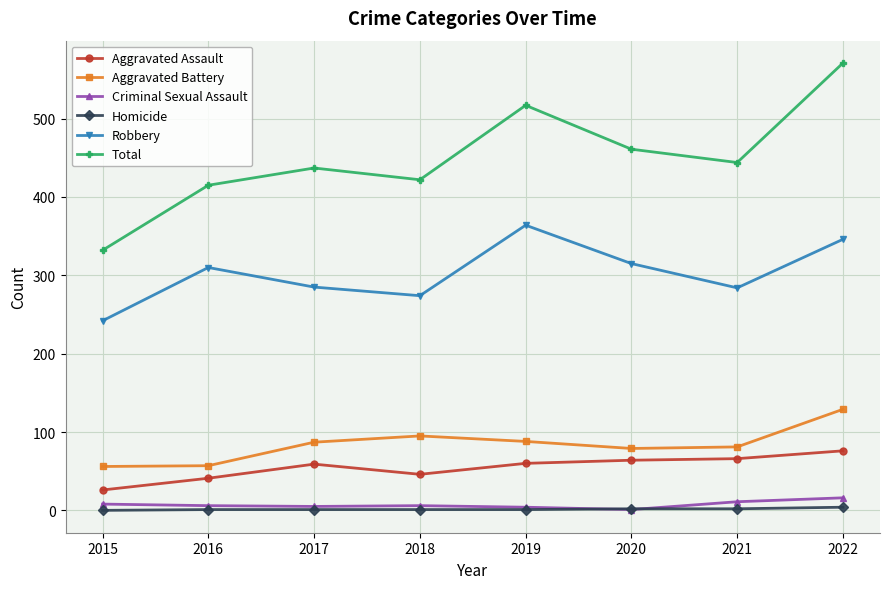

Which series has the largest range (max minus min)?

Total